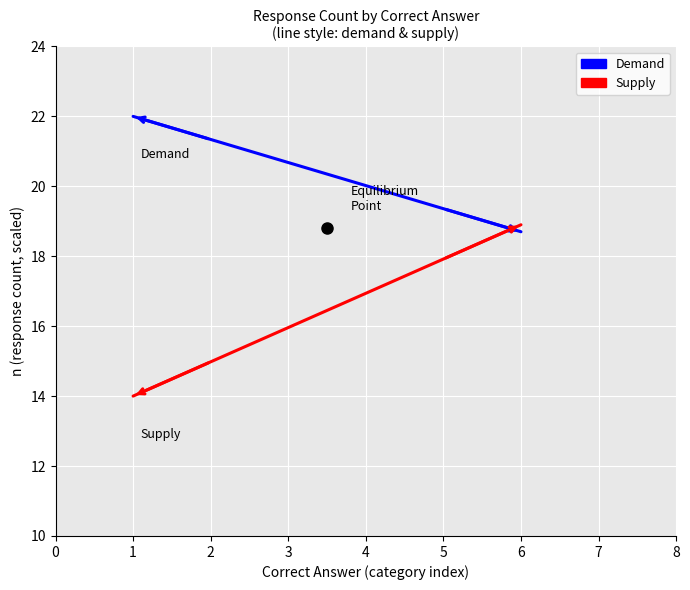

List the series in order of their peak value, highest first.

Demand, Supply